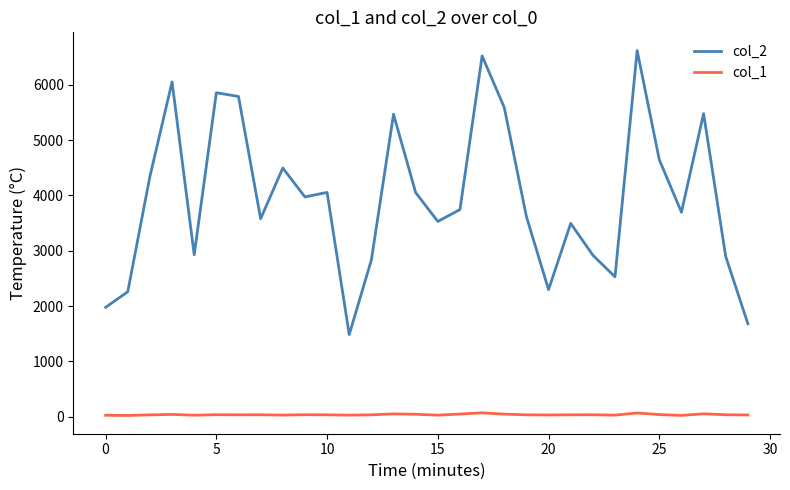

True or false: col_2 and col_1 intersect in this chart.

False